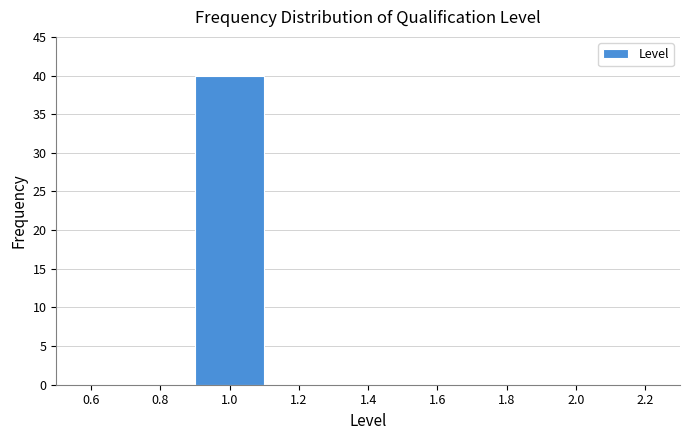

Which range on the x-axis has the tallest bar?

0.9 to 1.1